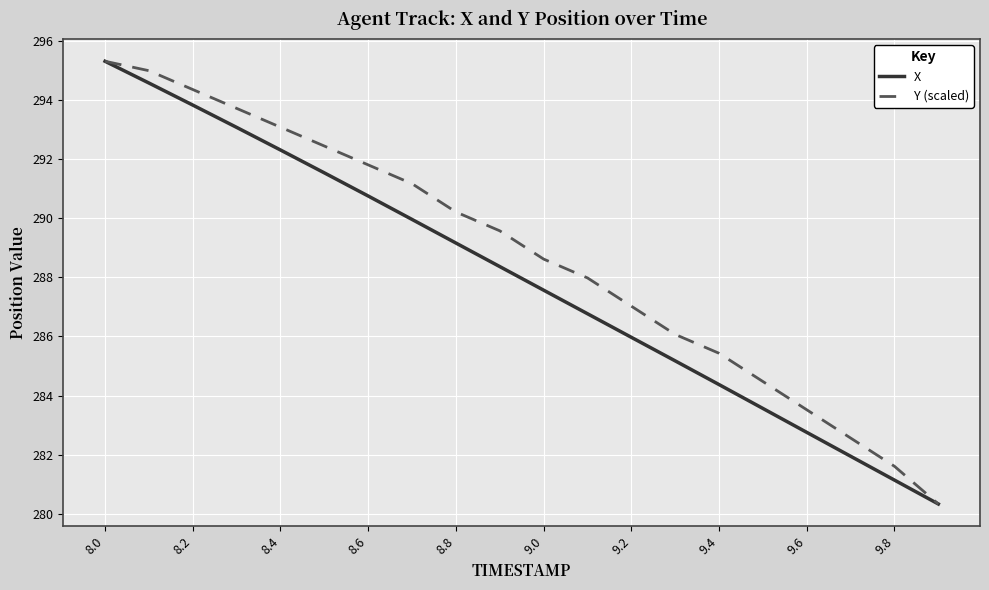

Is this an area chart (filled region under the line)?

No